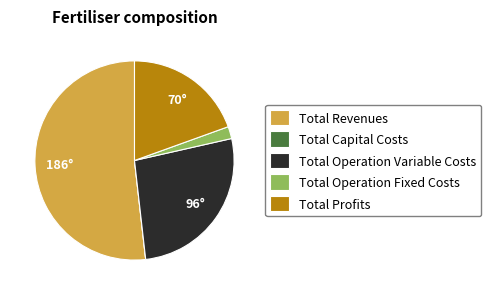

The Total Operation Variable Costs slice represents 27% of the pie. True or false?

True